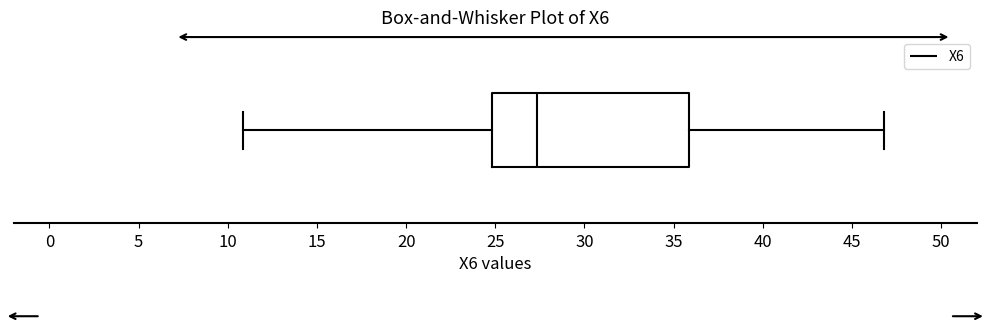

Where does the left whisker of the box end on the x-axis? The values are not printed on the chart, so give them approximately, as read against the axis.

11.0